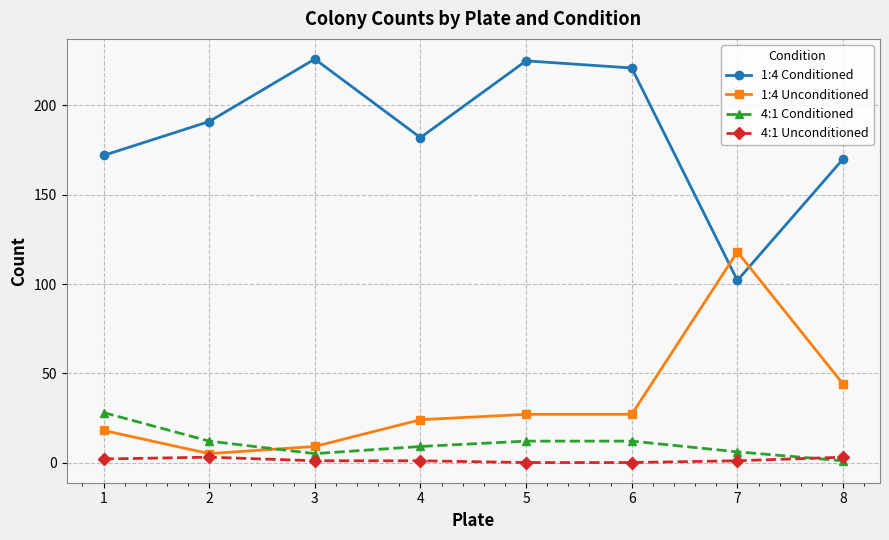

List the series in order of their peak value, highest first.

1:4 Conditioned, 1:4 Unconditioned, 4:1 Conditioned, 4:1 Unconditioned